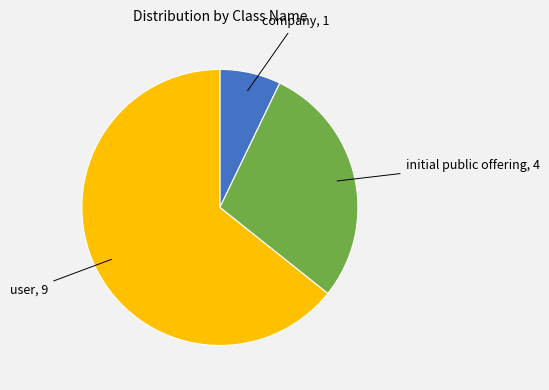

Is there a majority slice in this chart?

Yes